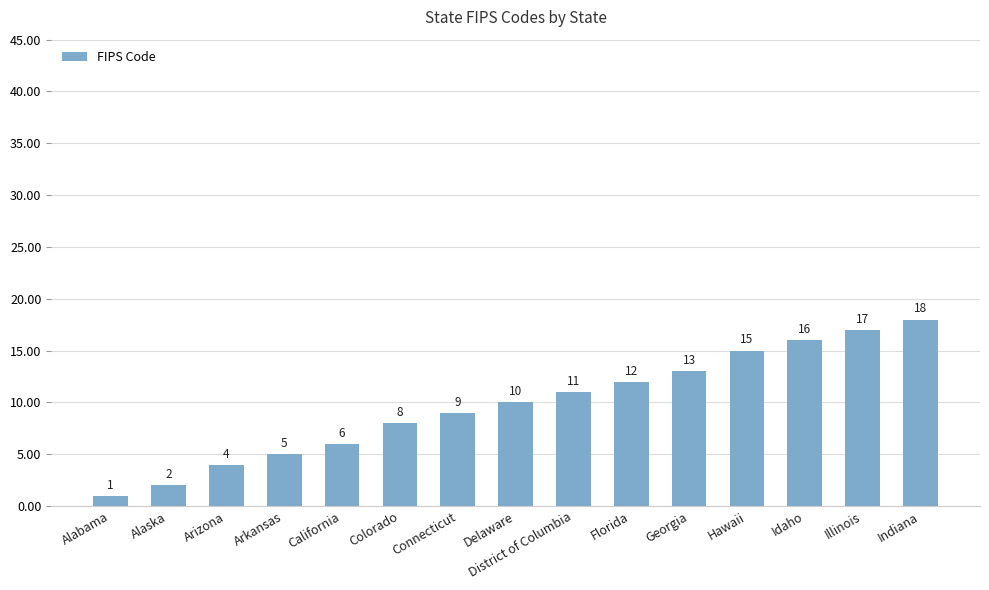

What is the smallest value displayed?

1